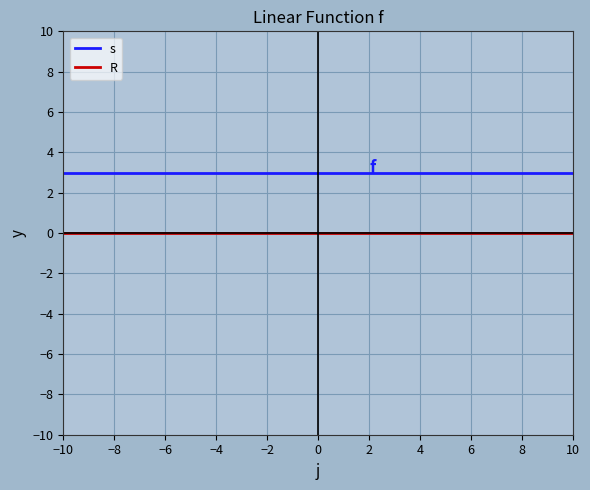

What is the maximum value shown in the chart?

3